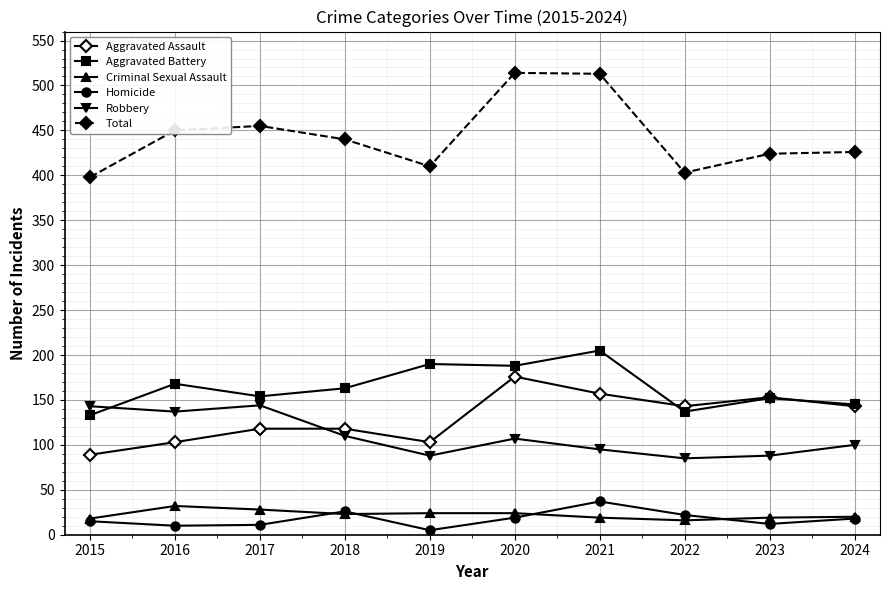

What is the minimum value shown in the chart?

5